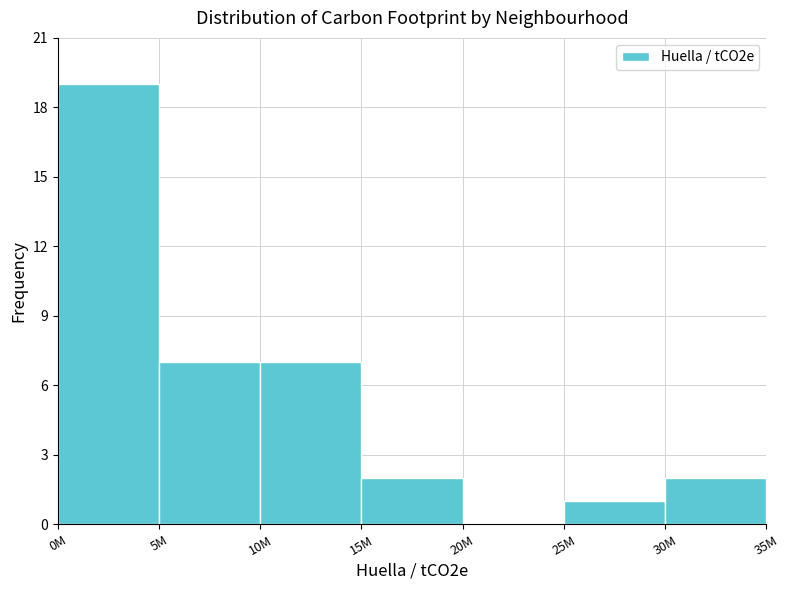

Reading left to right, list all the values displayed in this chart.

0M=19	5M=7	10M=7	15M=2	20M=0	25M=1	30M=2